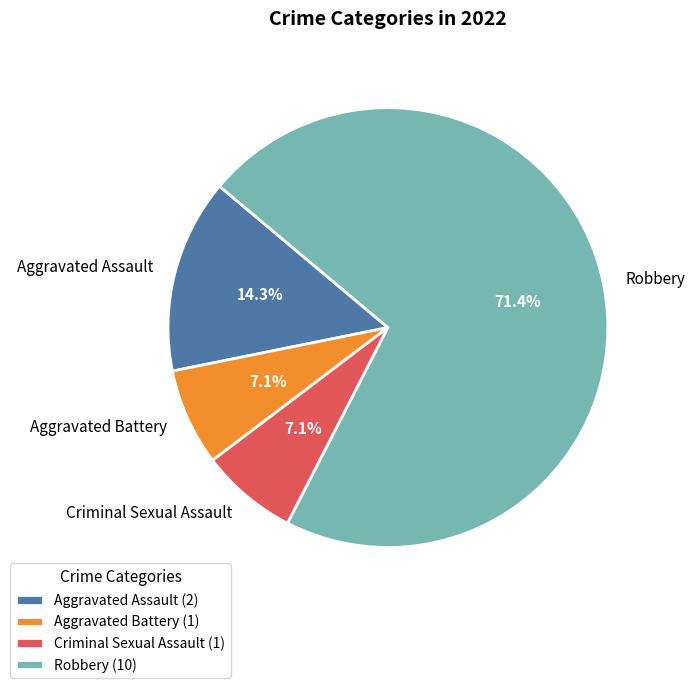

Do Criminal Sexual Assault and Aggravated Battery together represent more than half of the pie?

No